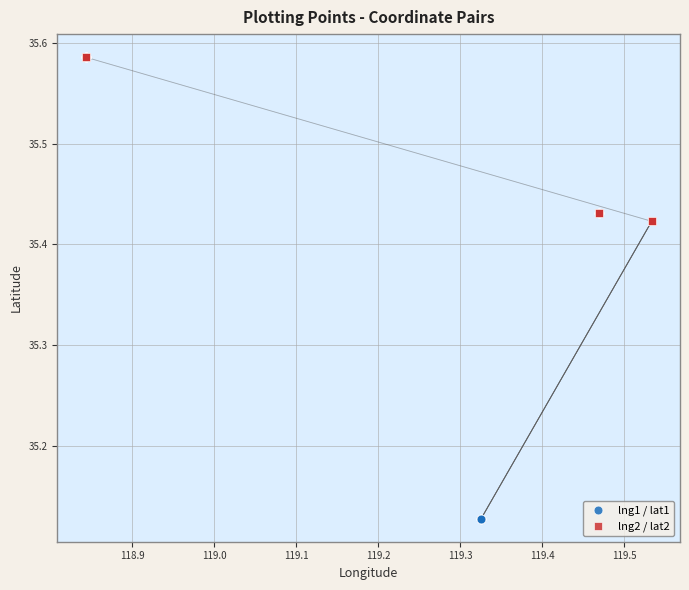

Which series reaches the minimum Y coordinate?

lng1 / lat1